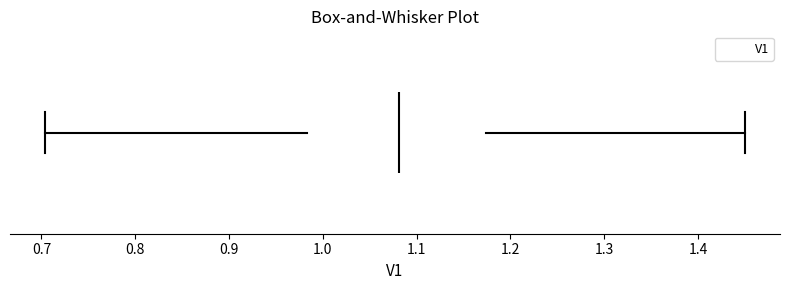

Where does the left whisker of the box end on the x-axis? The values are not printed on the chart, so give them approximately, as read against the axis.

0.70